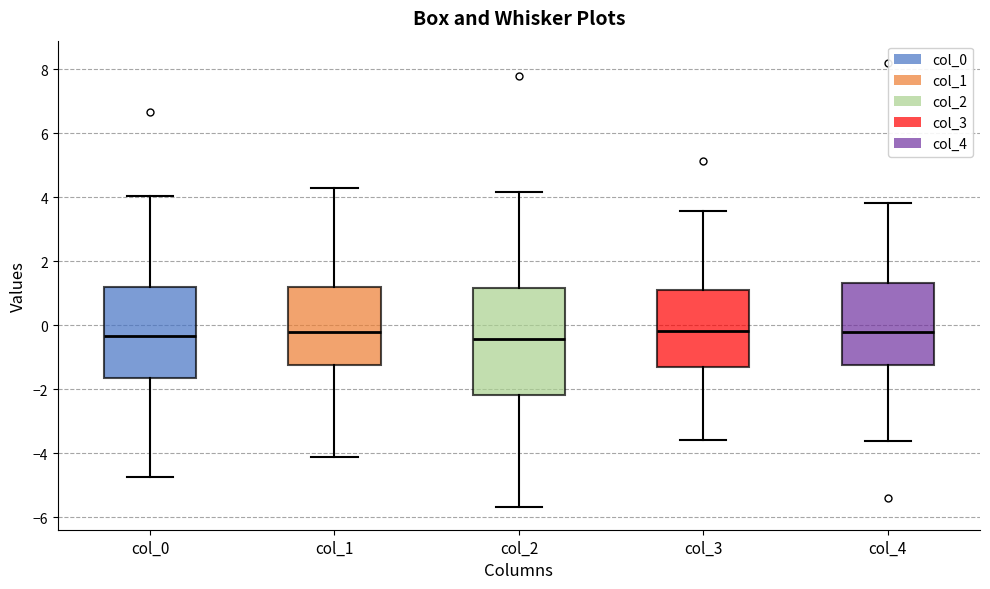

Reading left to right, transcribe this box plot: for each box, give where its median line is, the range the box spans, and where its two whiskers end, as read against the y-axis. The values are not printed on the chart, so give them approximately, as read against the axis.

col_0: median -0.4, box -1.6 to 1.2, whiskers -4.8 to 4.0
col_1: median -0.2, box -1.2 to 1.2, whiskers -4.2 to 4.2
col_2: median -0.4, box -2.2 to 1.2, whiskers -5.6 to 4.2
col_3: median -0.2, box -1.4 to 1.0, whiskers -3.6 to 3.6
col_4: median -0.2, box -1.2 to 1.4, whiskers -3.6 to 3.8